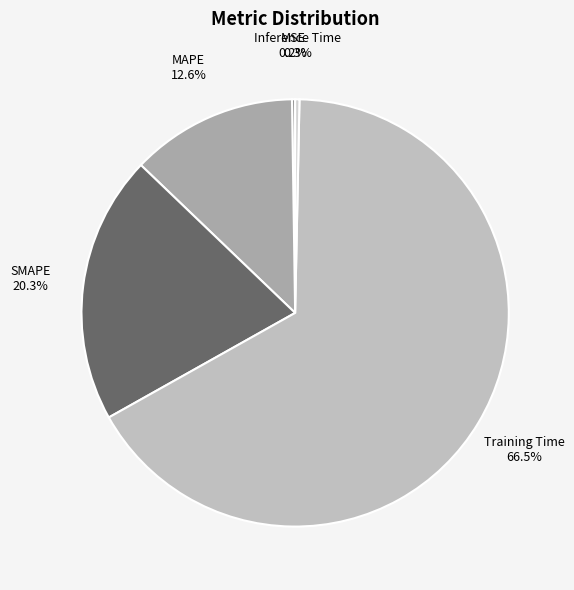

True or false: Training Time accounts for 54% of the total.

False